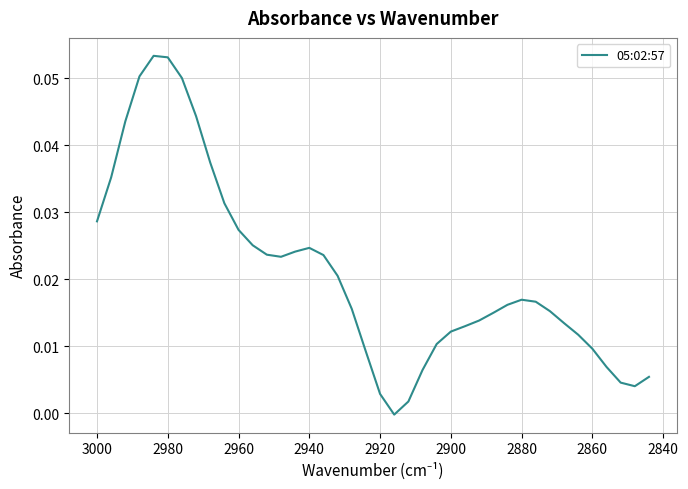

What is the greatest value displayed?

0.1